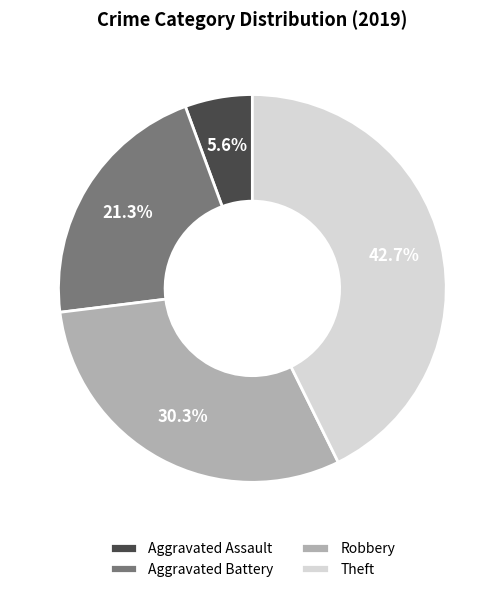

Does Theft account for over 50% of the chart?

No